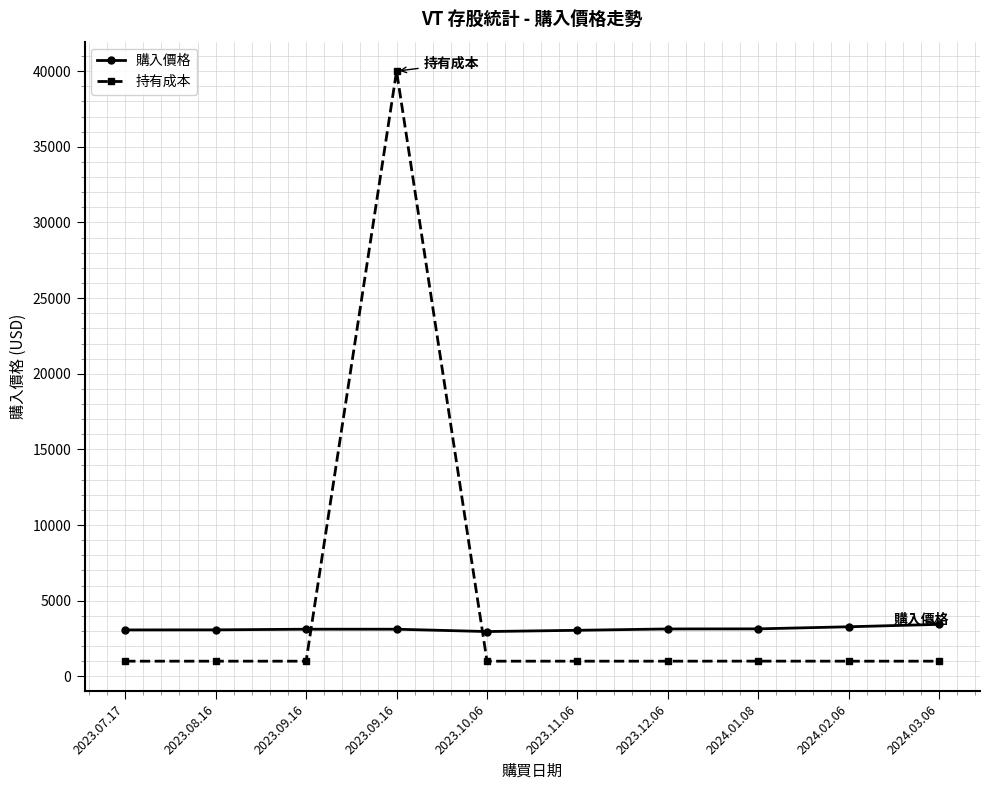

Where do 購入價格 and 持有成本 first cross each other?

2023.09.16 and 2023.09.16